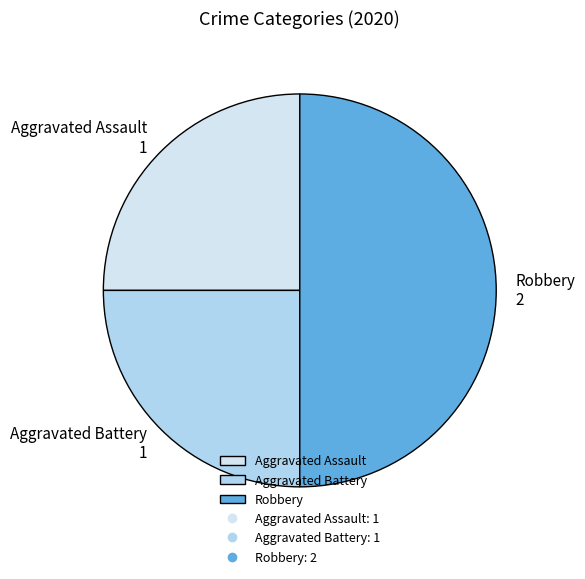

What is the largest slice in the pie chart?

Robbery